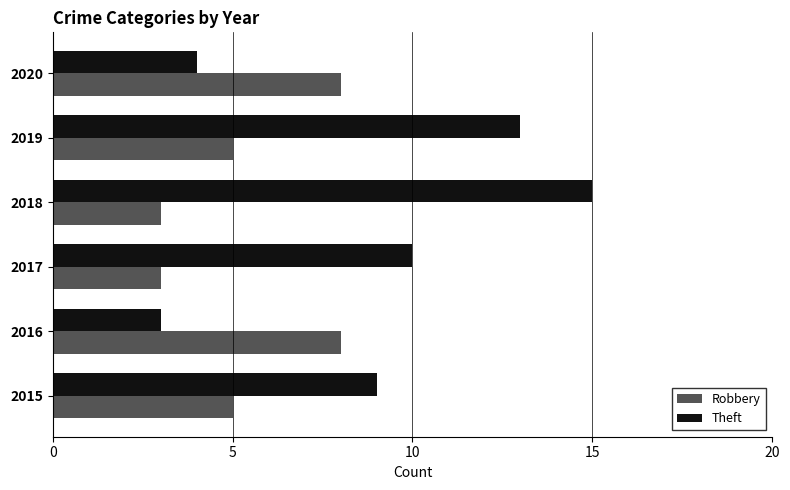

Count the number of categories in the chart.

6